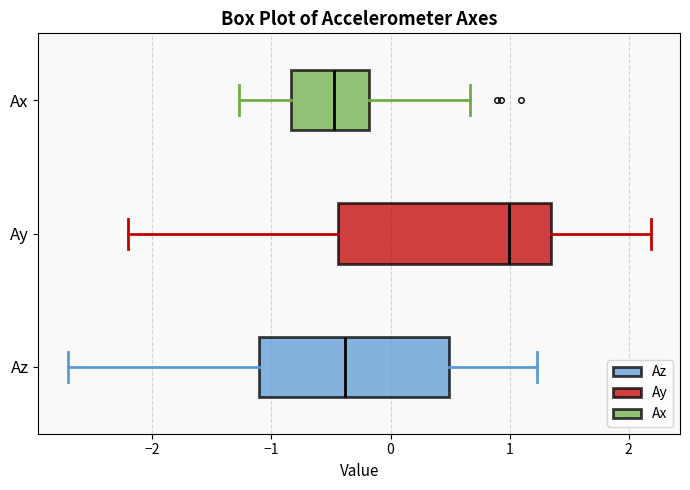

Reading bottom to top, read every box against the x-axis: the position of its median line, the range the box covers, and the ends of its whiskers. The values are not printed on the chart, so give them approximately, as read against the axis.

Az: median -0.4, box -1.1 to 0.5, whiskers -2.7 to 1.2
Ay: median 1.0, box -0.4 to 1.4, whiskers -2.2 to 2.2
Ax: median -0.5, box -0.8 to -0.2, whiskers -1.3 to 0.7